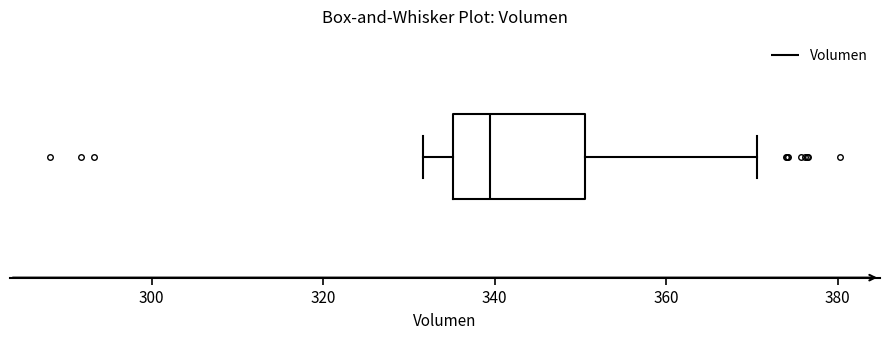

Where is the right edge of the box on the x-axis? The values are not printed on the chart, so give them approximately, as read against the axis.

350